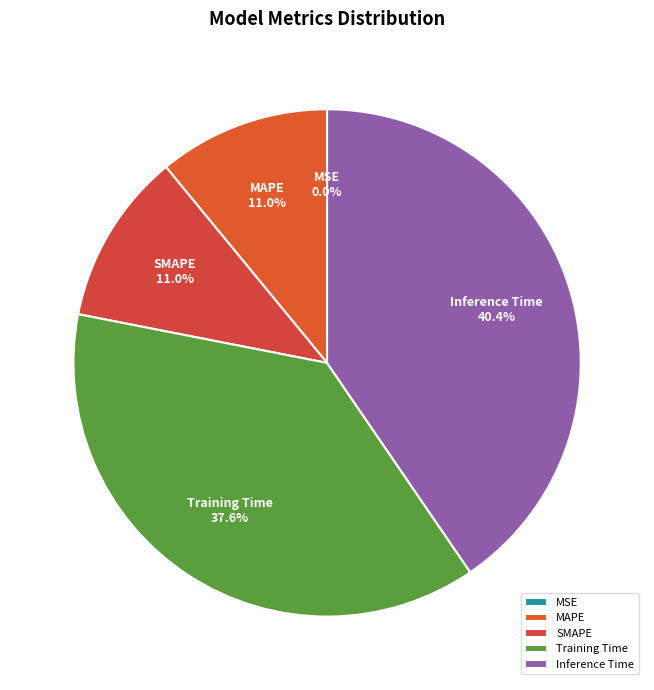

To the nearest percent, what is the combined percentage of MAPE and Training Time?

49%